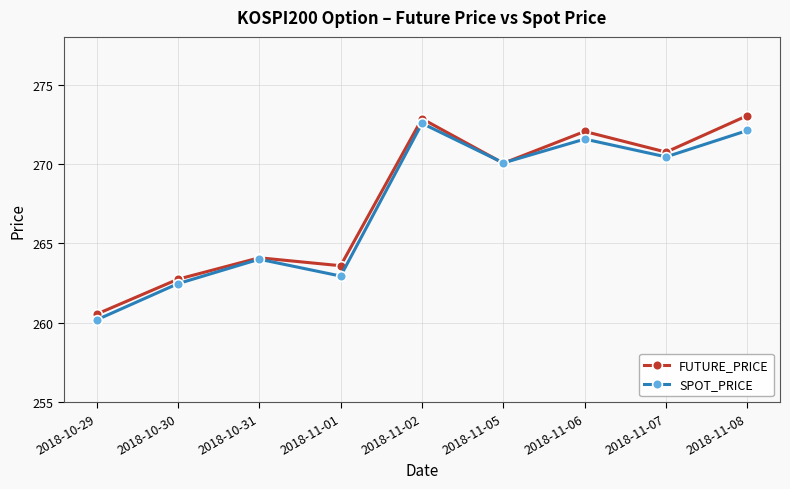

True or false: FUTURE_PRICE has more than 2 interior local peaks.

True